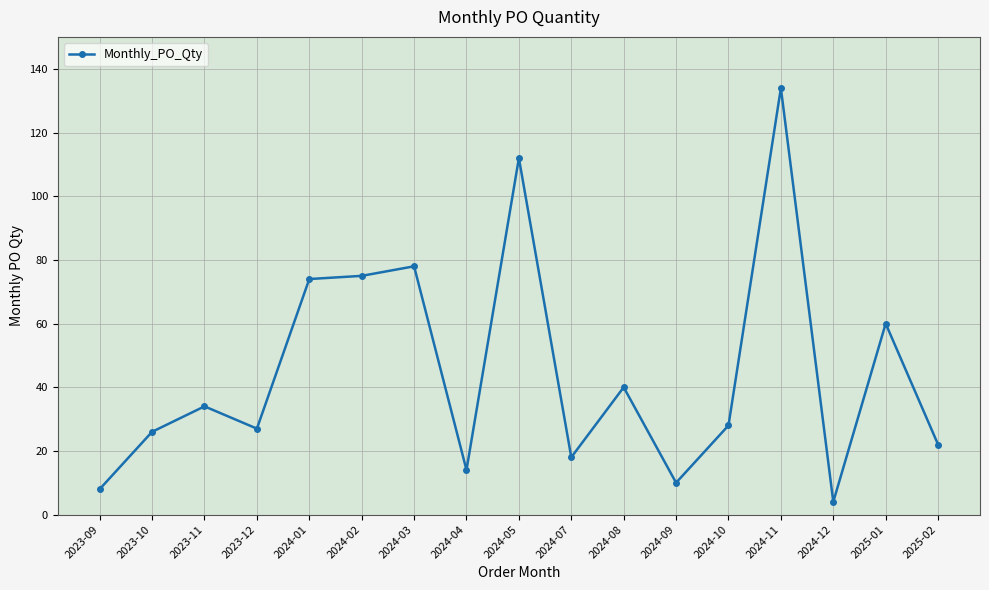

Where does the data first go above 28?

2023-11